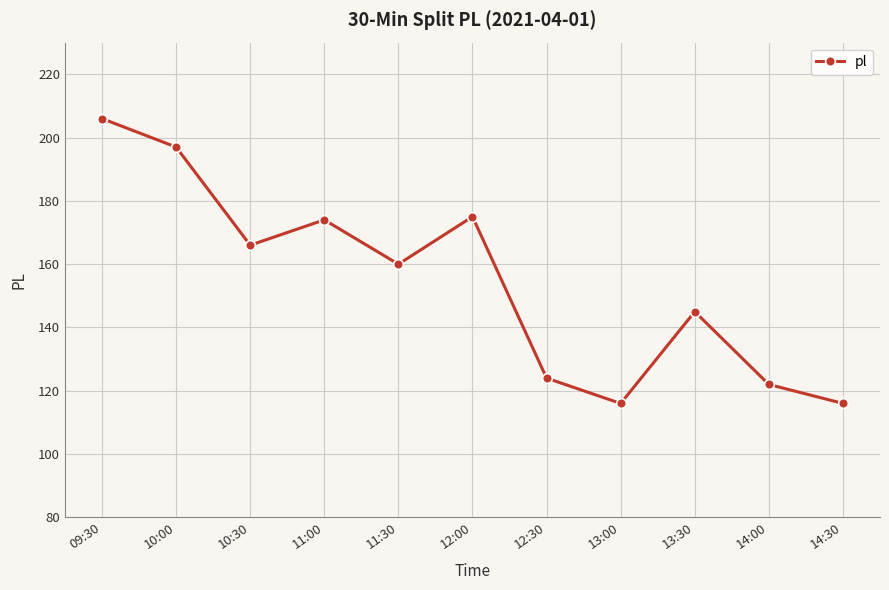

True or false: there are more than 1 points higher than both neighbors.

True